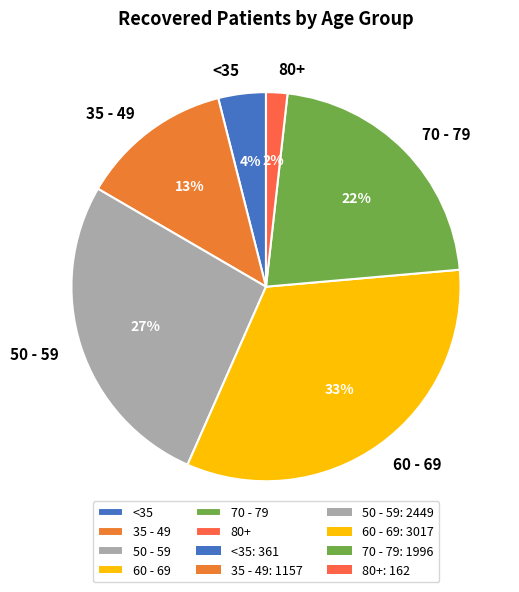

To the nearest percent, what is the difference between the largest and smallest slice percentages?

31%